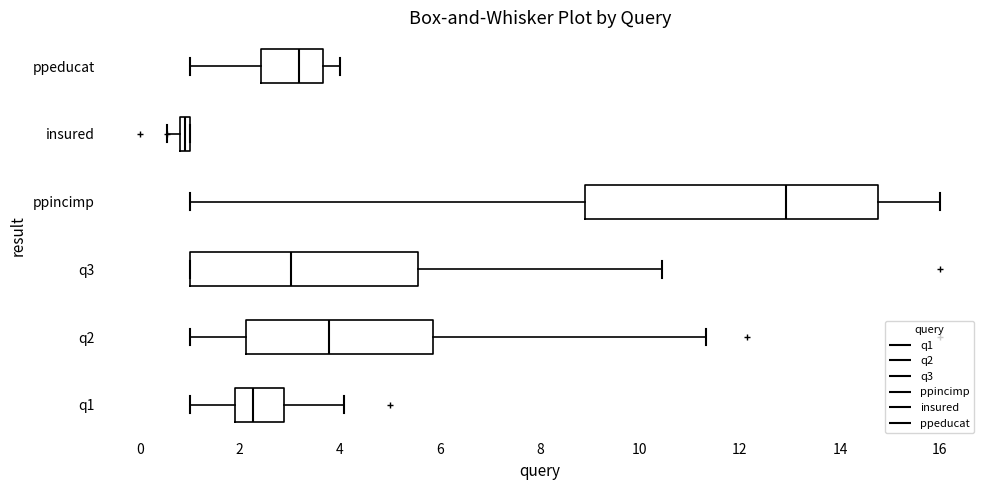

Comparing the boxes themselves (not the whiskers), which one is the widest?

ppincimp